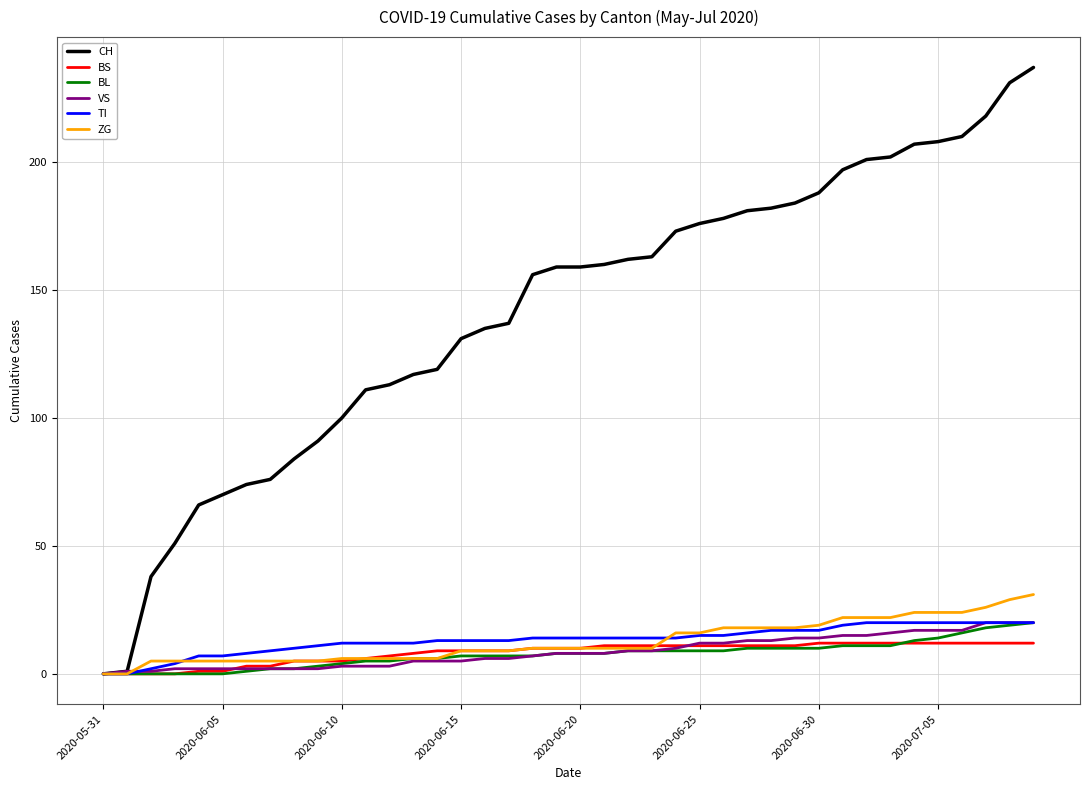

Count the number of data series in this chart.

6